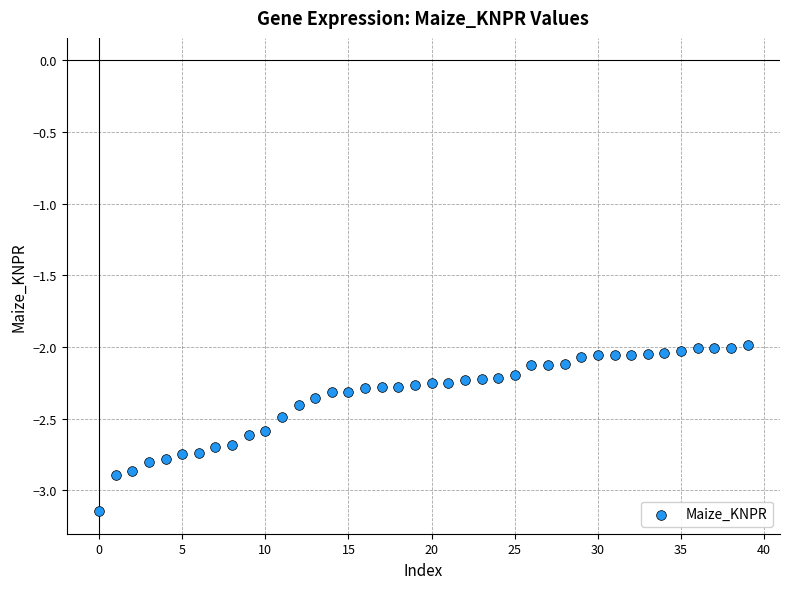

What is the range of Y values (max minus min)?

1.2